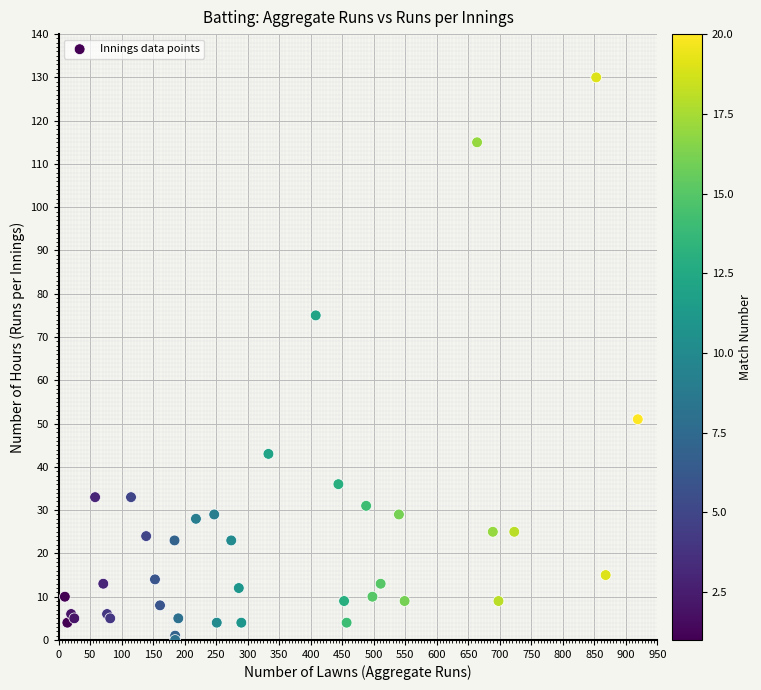

What Y value in the scatter plot is closest to 65?

75